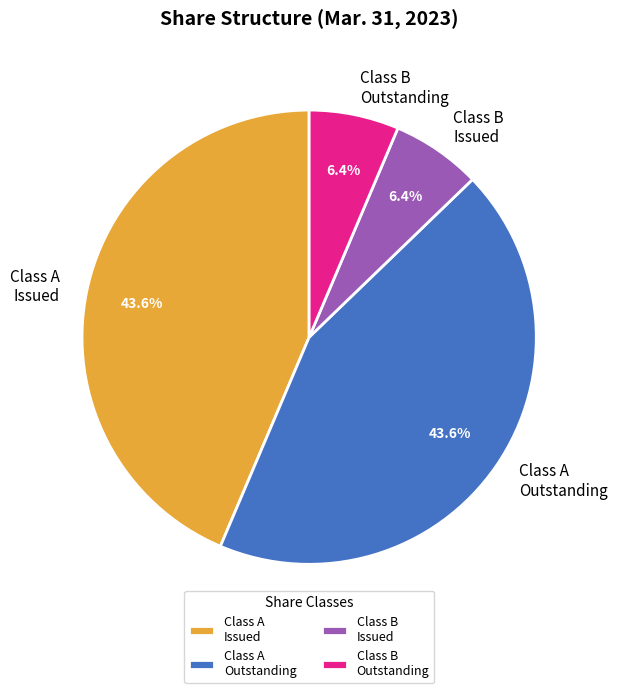

Approximately how many times larger is the value at Class A Outstanding compared to Class B Outstanding?

6.8